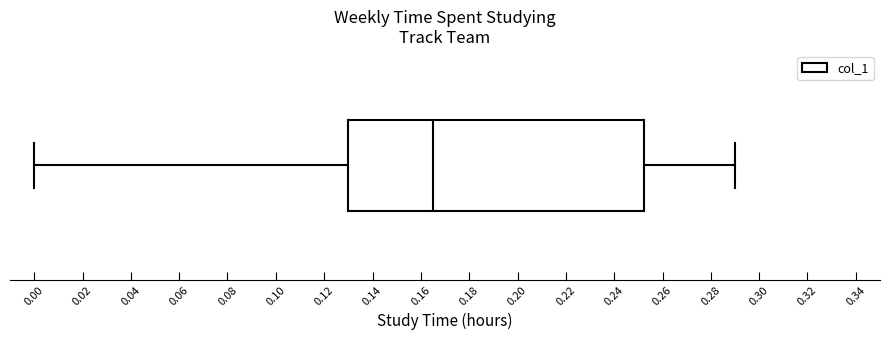

Where does the median line of the box sit on the x-axis? The values are not printed on the chart, so give them approximately, as read against the axis.

0.166